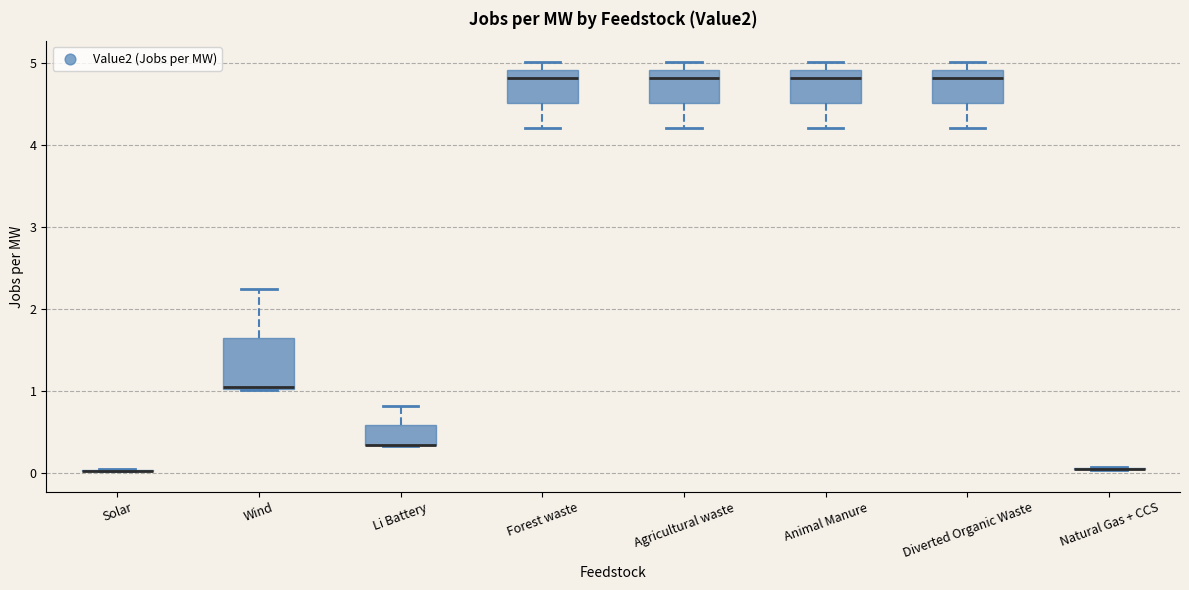

Reading left to right, transcribe this box plot: for each box, give where its median line is, the range the box spans, and where its two whiskers end, as read against the y-axis. The values are not printed on the chart, so give them approximately, as read against the axis.

Solar: box collapsed to a line at 0.0, whiskers 0.0 to 0.1
Wind: median 1.0 (drawn on the box's lower edge), box 1.0 to 1.6, whiskers 1.0 to 2.2
Li Battery: median 0.3 (drawn on the box's lower edge), box 0.3 to 0.6, whiskers 0.3 to 0.8
Forest waste: median 4.8, box 4.5 to 4.9, whiskers 4.2 to 5.0
Agricultural waste: median 4.8, box 4.5 to 4.9, whiskers 4.2 to 5.0
Animal Manure: median 4.8, box 4.5 to 4.9, whiskers 4.2 to 5.0
Diverted Organic Waste: median 4.8, box 4.5 to 4.9, whiskers 4.2 to 5.0
Natural Gas + CCS: box collapsed to a line at 0.1, whiskers 0.0 to 0.1